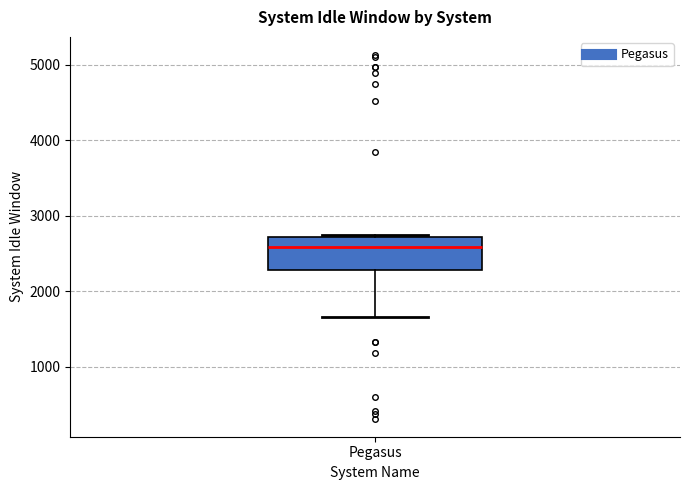

Where is the upper edge of the box for Pegasus on the y-axis? The values are not printed on the chart, so give them approximately, as read against the axis.

2700